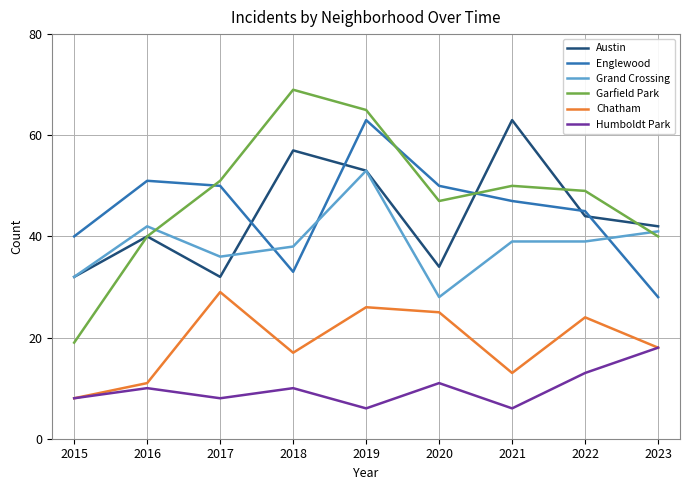

At how many categories does at least one series exceed 66?

1